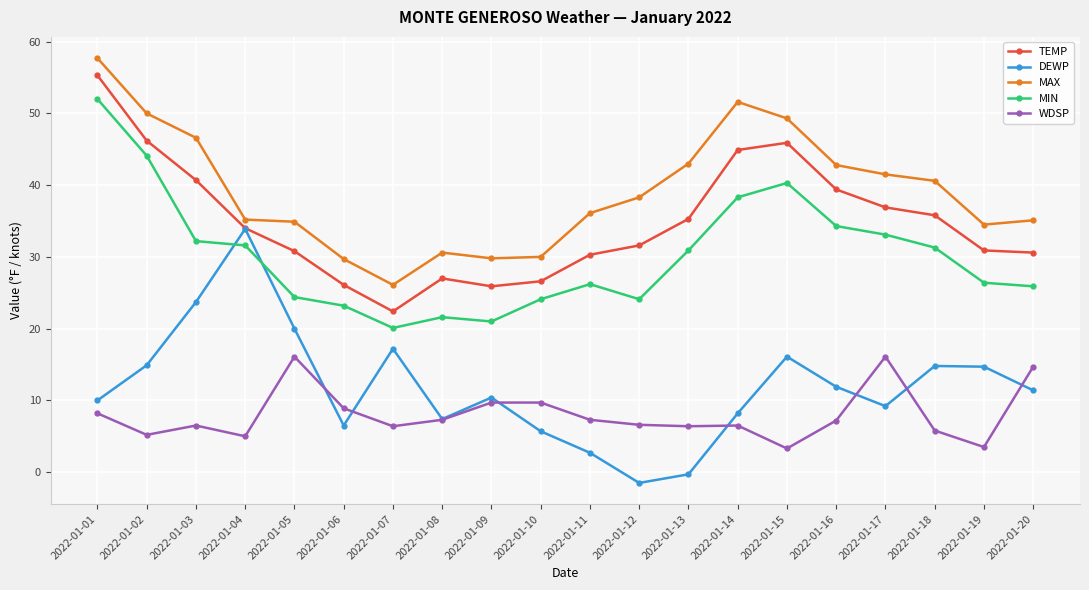

True or false: MIN and WDSP intersect in this chart.

False